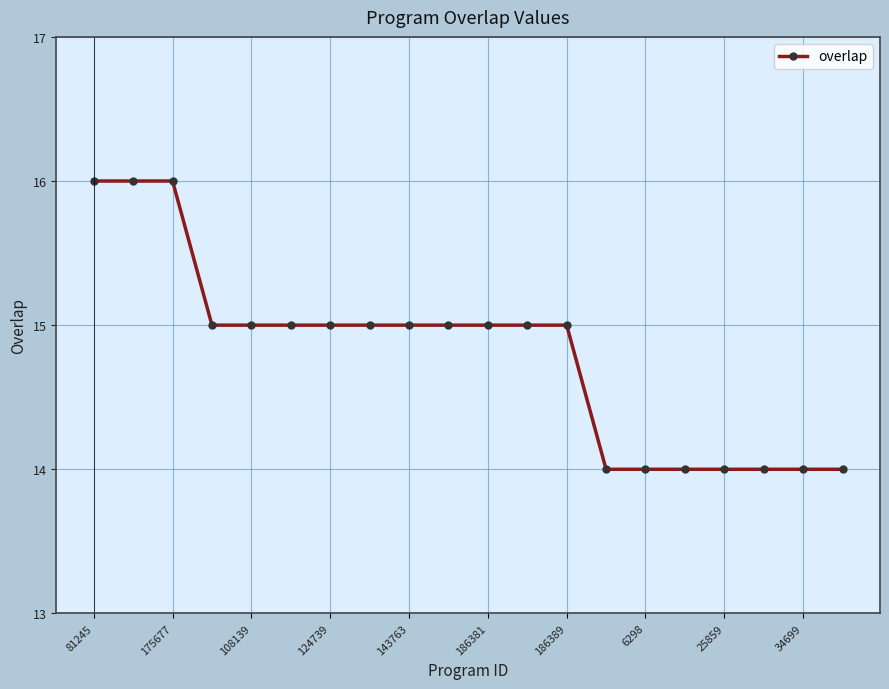

What is the average value?

15